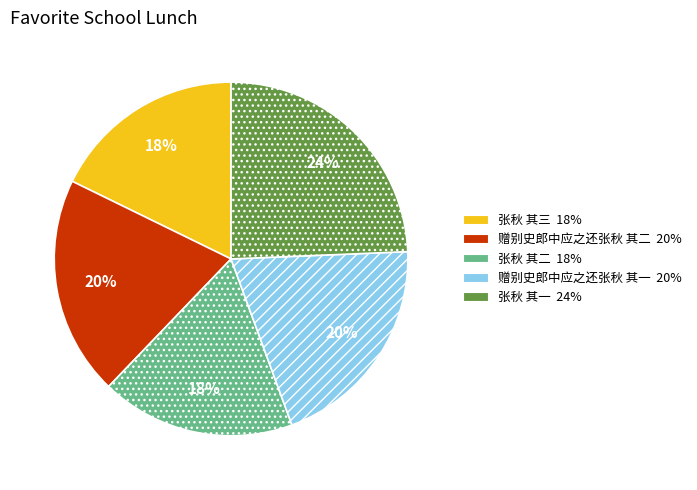

What percentage is the 张秋 其三 slice, to the nearest percent?

18%